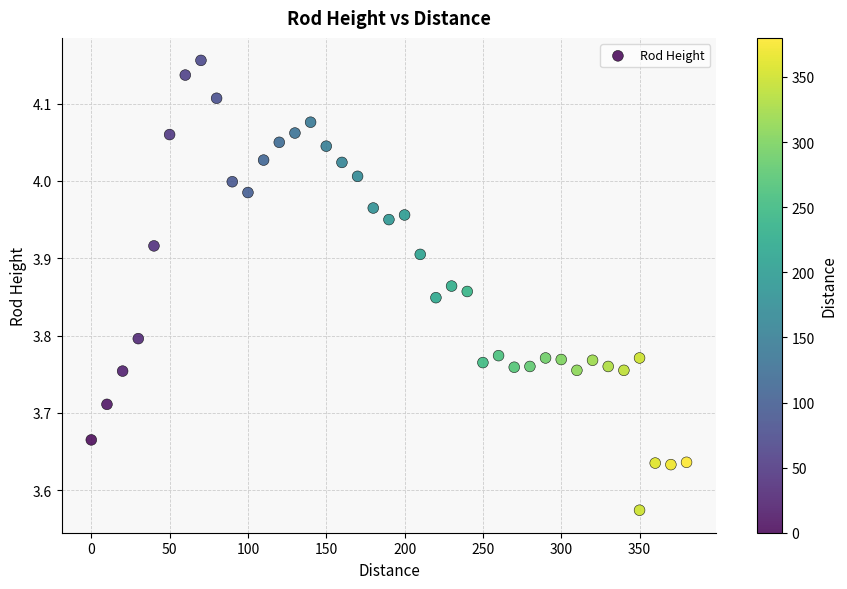

What is the range of Y values (max minus min)?

0.6